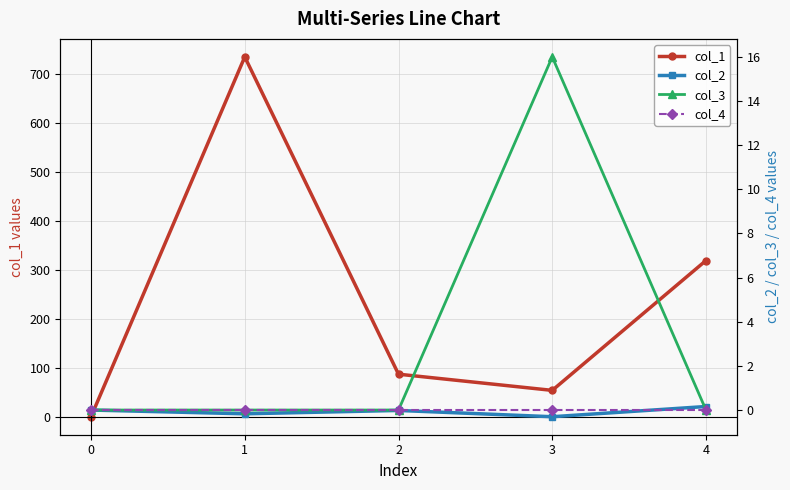

True or false: col_2 has more than 1 points higher than both neighbors.

False